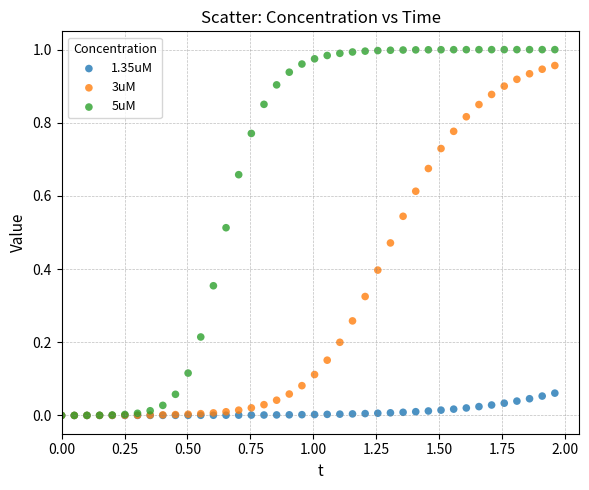

What are all the series names shown in the legend?

1.35uM, 3uM, 5uM